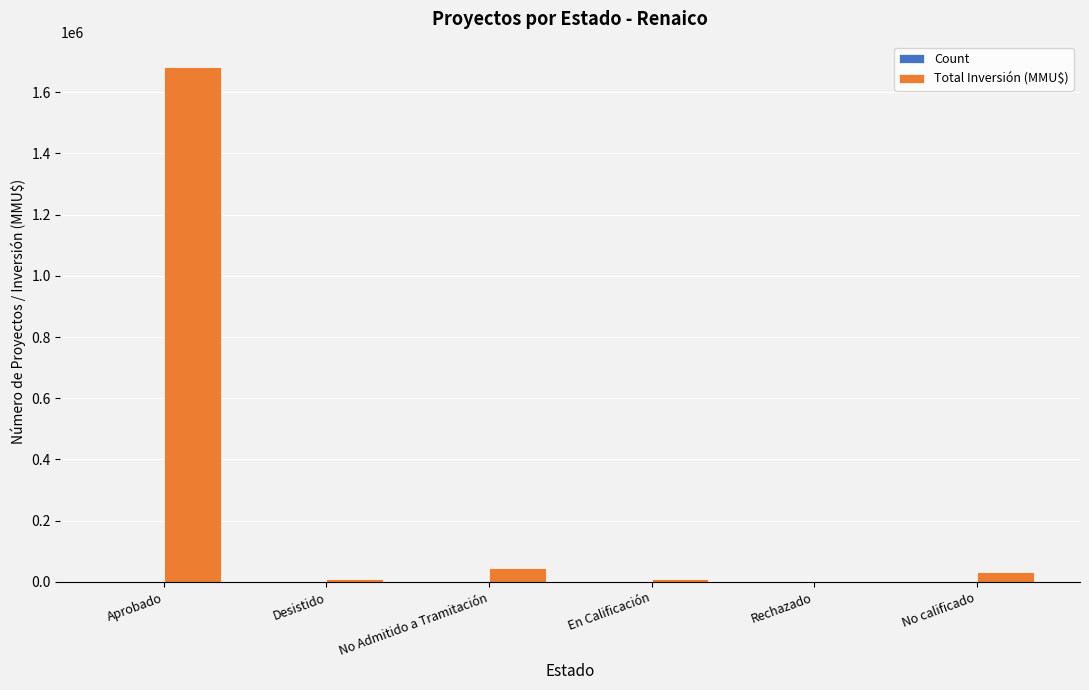

At which category is the sum across all series the highest?

Aprobado